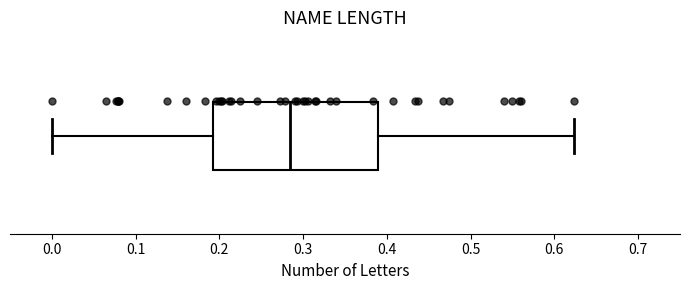

Transcribe this box plot: give where the median line is, the range the box spans, and where the two whiskers end, as read against the x-axis. The values are not printed on the chart, so give them approximately, as read against the axis.

median 0.28, box 0.19 to 0.39, whiskers 0.00 to 0.62